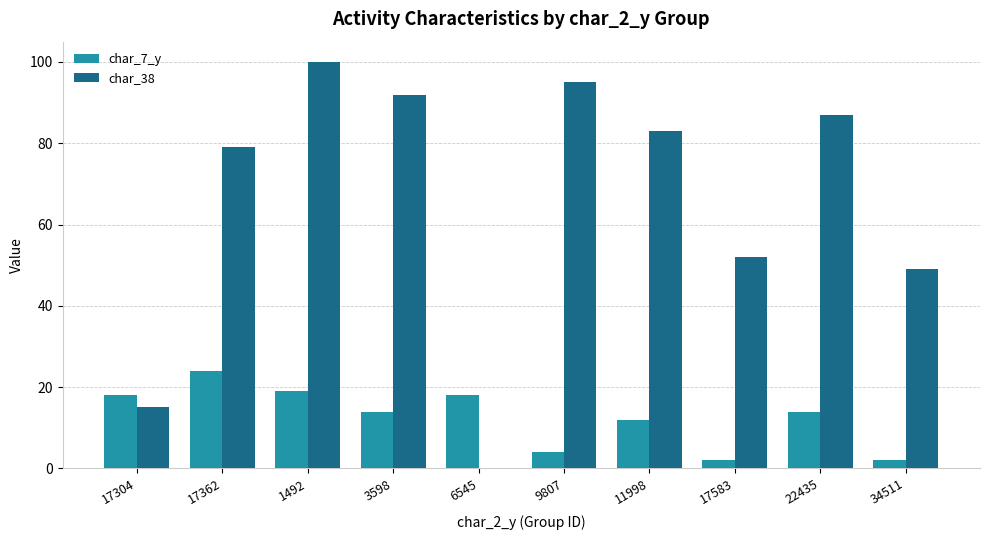

True or false: char_7_y has a value of 18 at 6545.

True